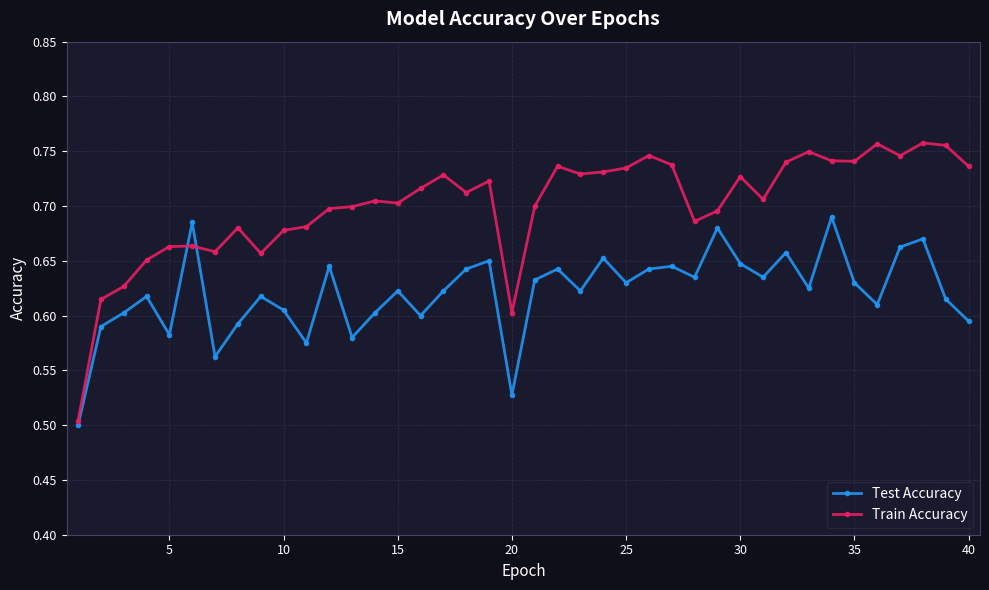

What is the difference between the maximum and second lowest values in the Train Accuracy series?

0.2